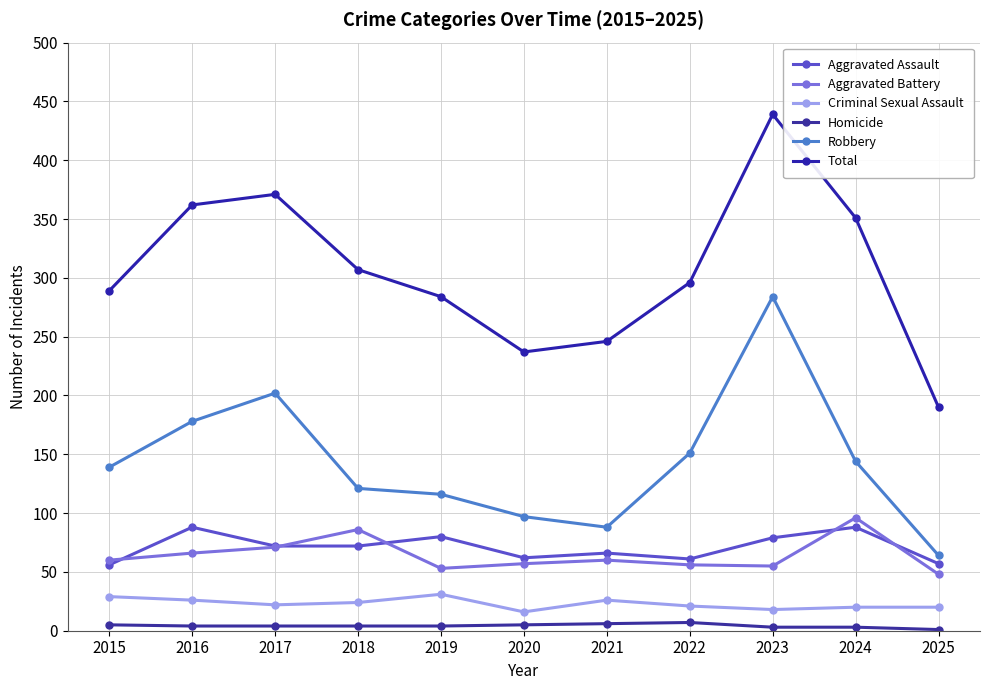

Which series has the largest range (max minus min)?

Total